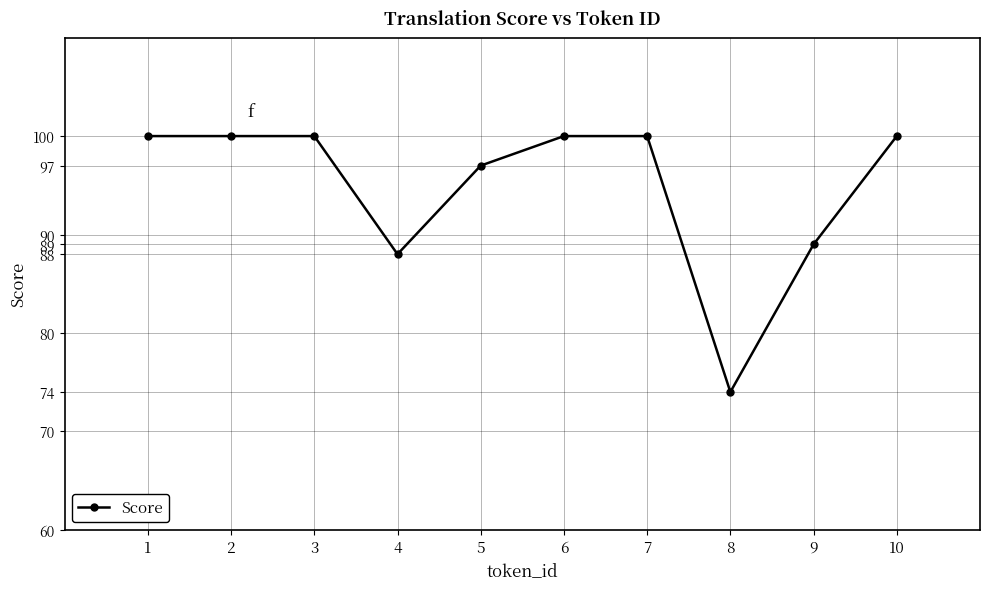

What is the maximum value shown in the chart?

100